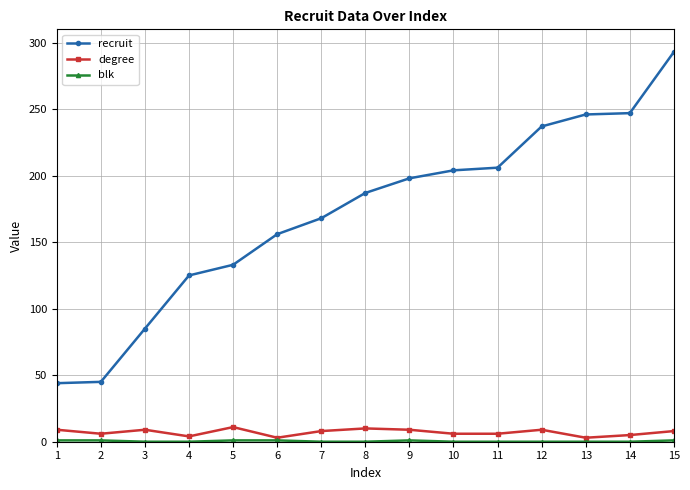

Is it true that recruit equals 204 at 10?

True